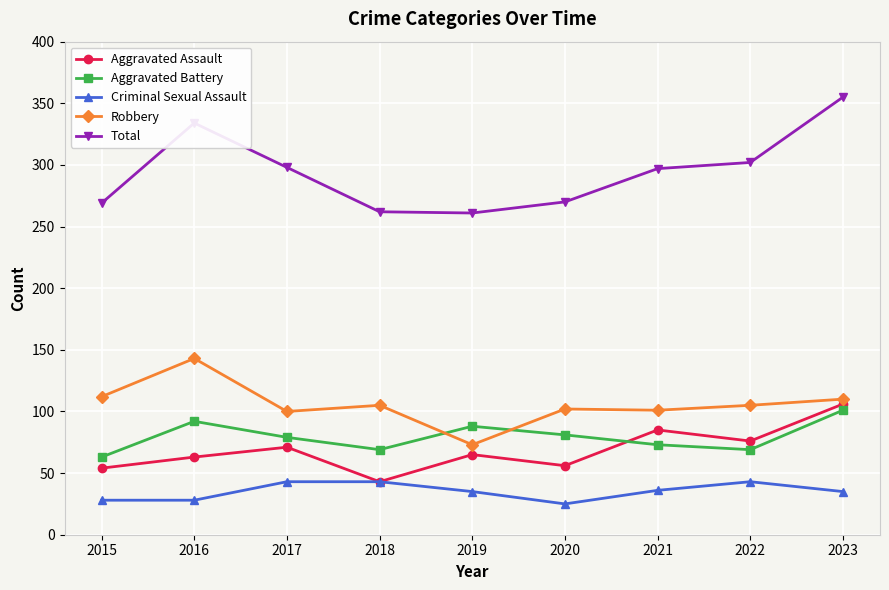

How many distinct data groups are displayed?

5